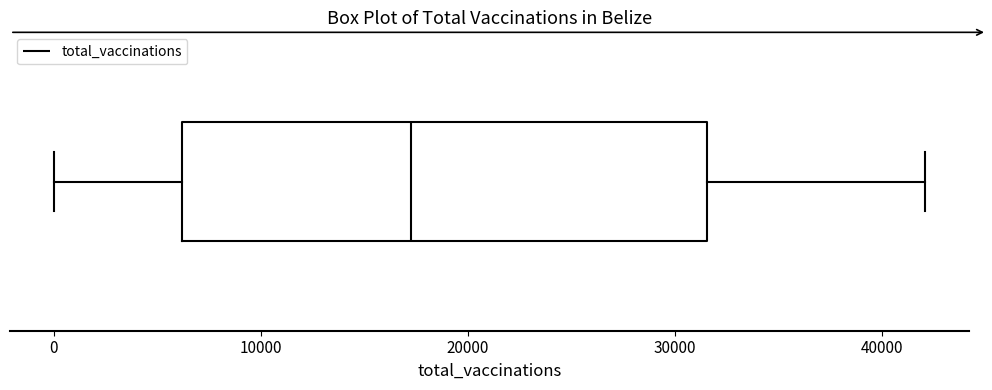

Transcribe this box plot: give where the median line is, the range the box spans, and where the two whiskers end, as read against the x-axis. The values are not printed on the chart, so give them approximately, as read against the axis.

median 17000, box 6000 to 32000, whiskers 0 to 42000